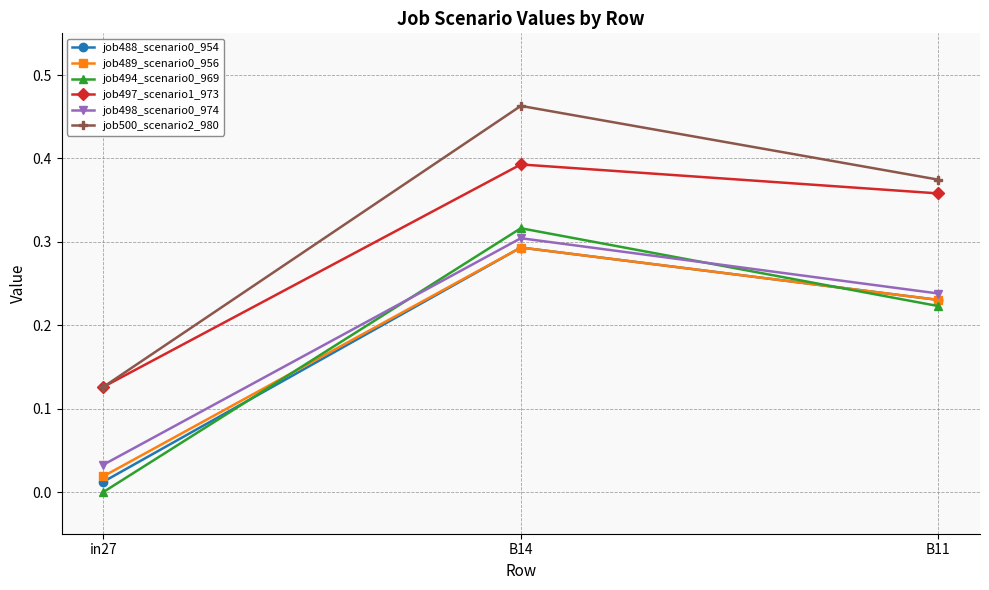

Is it true that job498_scenario0_974 equals 0.0 at in27?

True